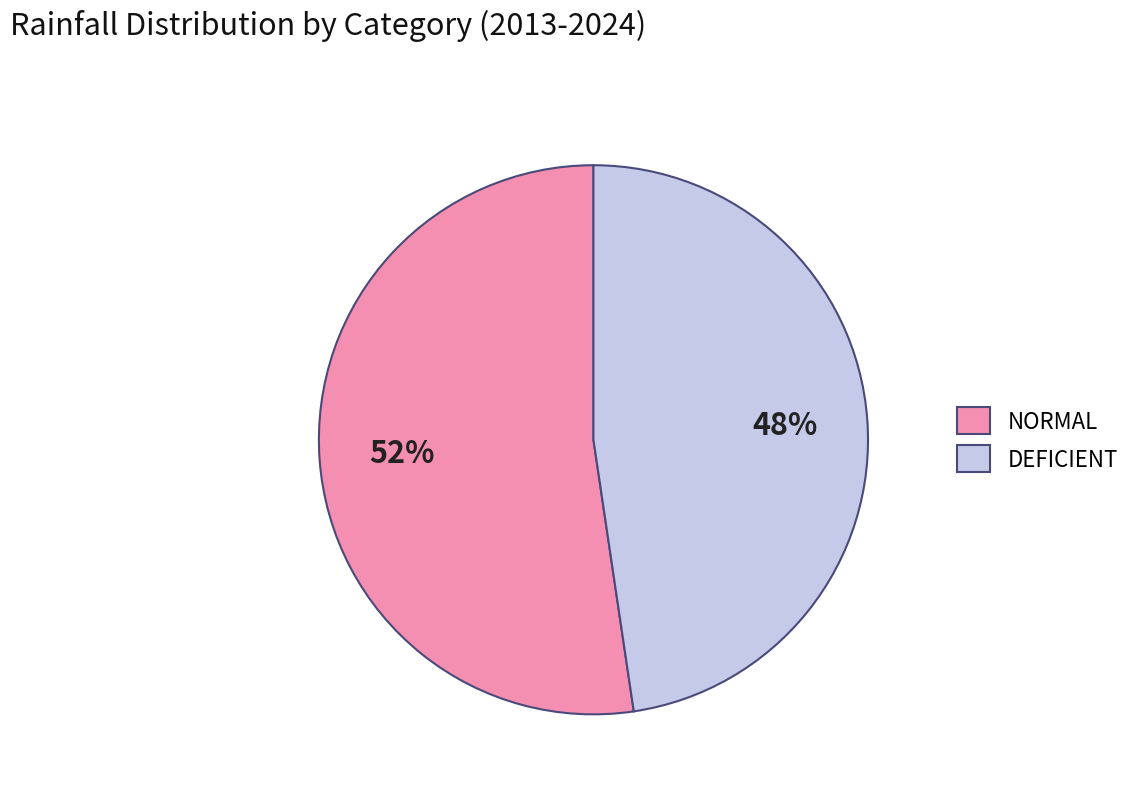

What is the smallest slice in the pie chart?

DEFICIENT